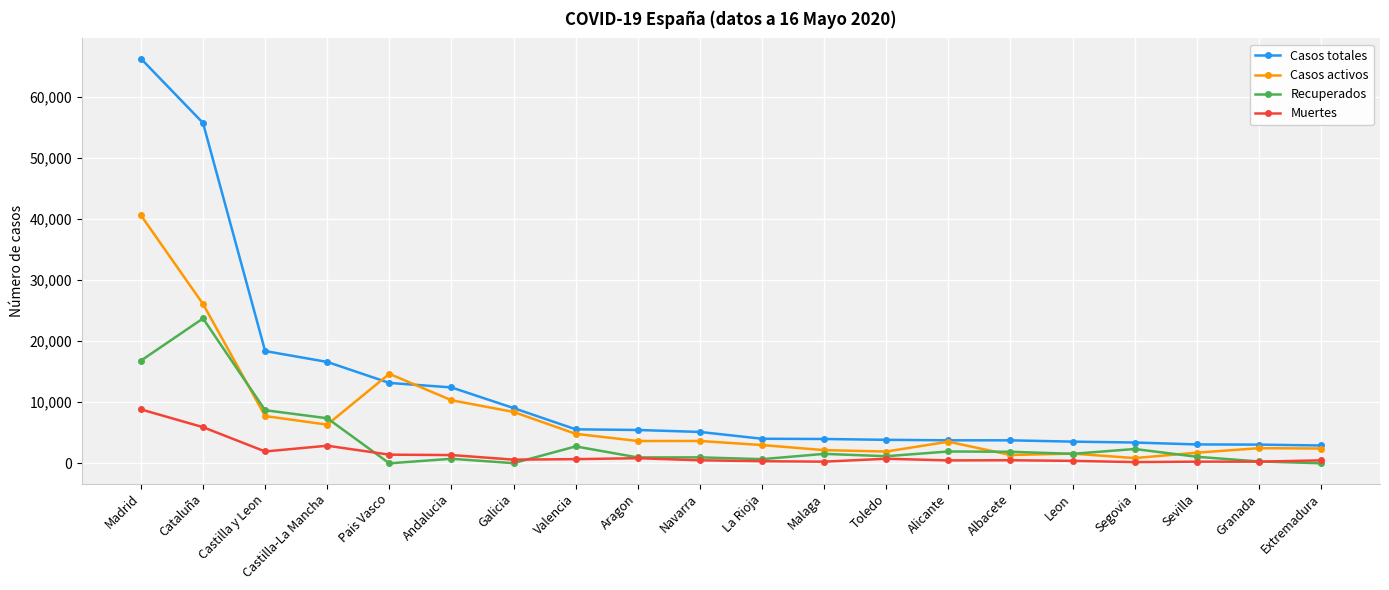

Which category has the highest value in the Muertes series?

Madrid